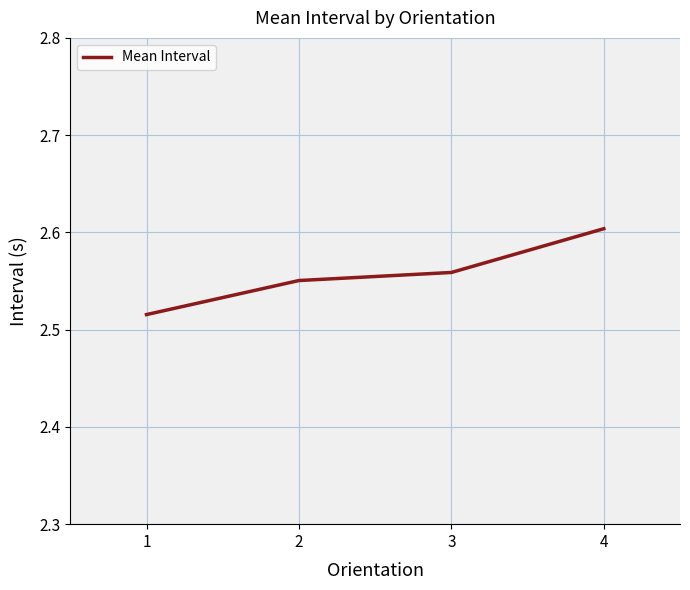

True or false: the data shows 2.6 at 4.

True